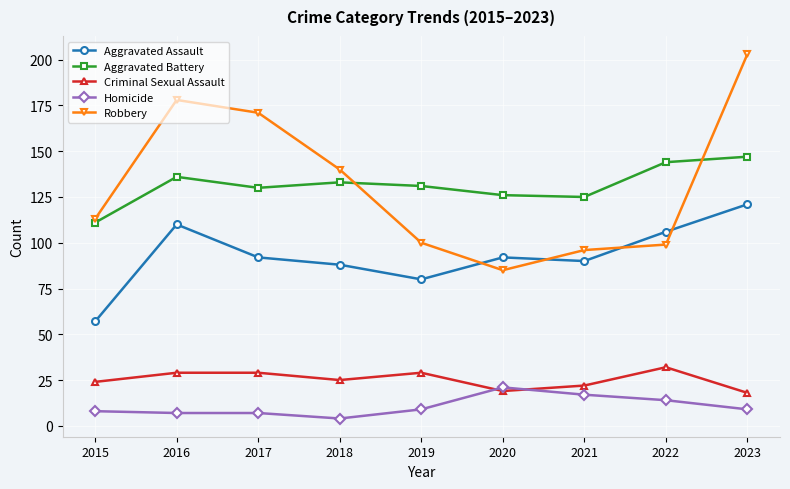

What are all the series names shown in the legend?

Aggravated Assault, Aggravated Battery, Criminal Sexual Assault, Homicide, Robbery